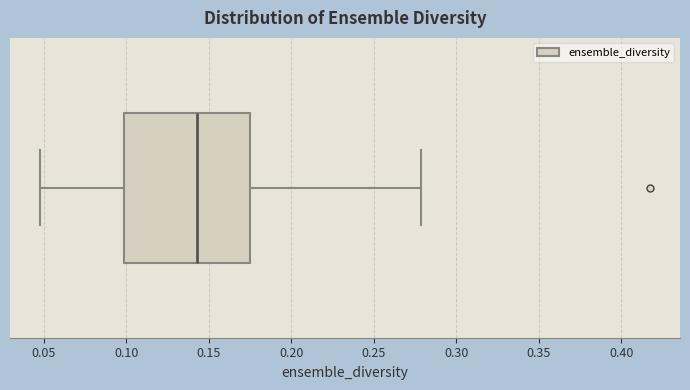

Where does the right whisker of the box end on the x-axis? The values are not printed on the chart, so give them approximately, as read against the axis.

0.280